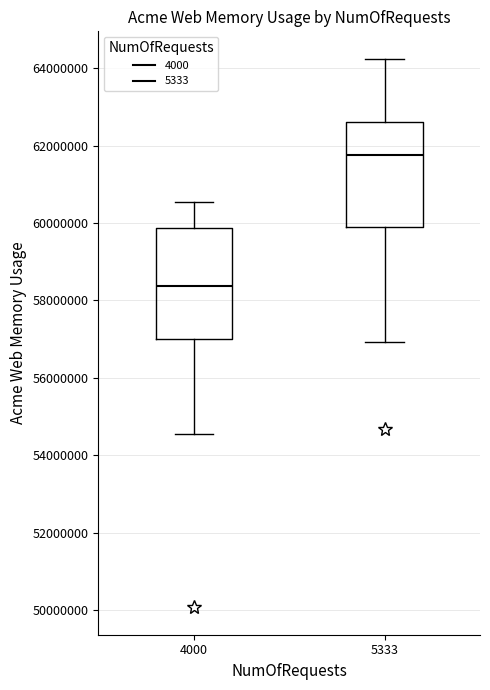

Reading left to right, read every box against the y-axis: the position of its median line, the range the box covers, and the ends of its whiskers. The values are not printed on the chart, so give them approximately, as read against the axis.

4000: median 58400000, box 57000000 to 59800000, whiskers 54600000 to 60600000
5333: median 61800000, box 59800000 to 62600000, whiskers 57000000 to 64200000